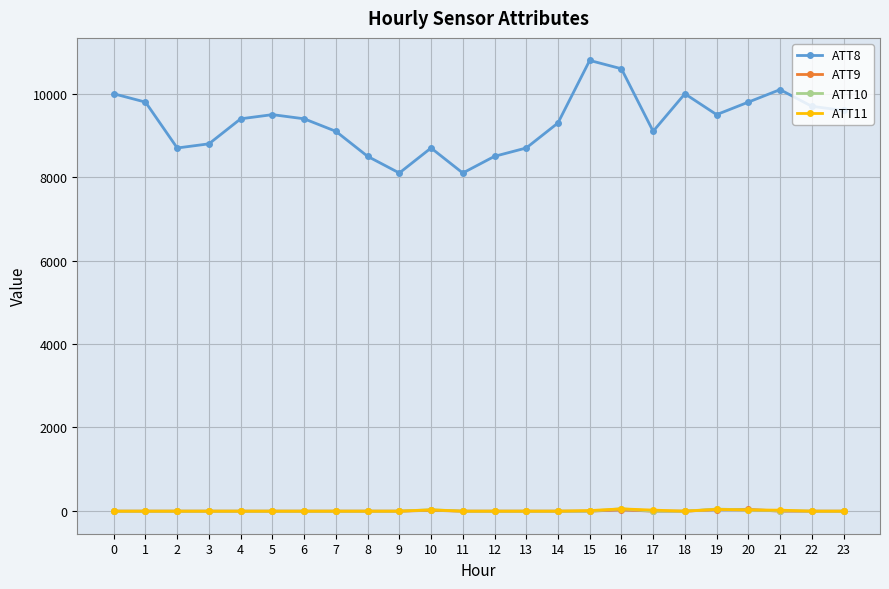

What are all the series names shown in the legend?

ATT8, ATT9, ATT10, ATT11